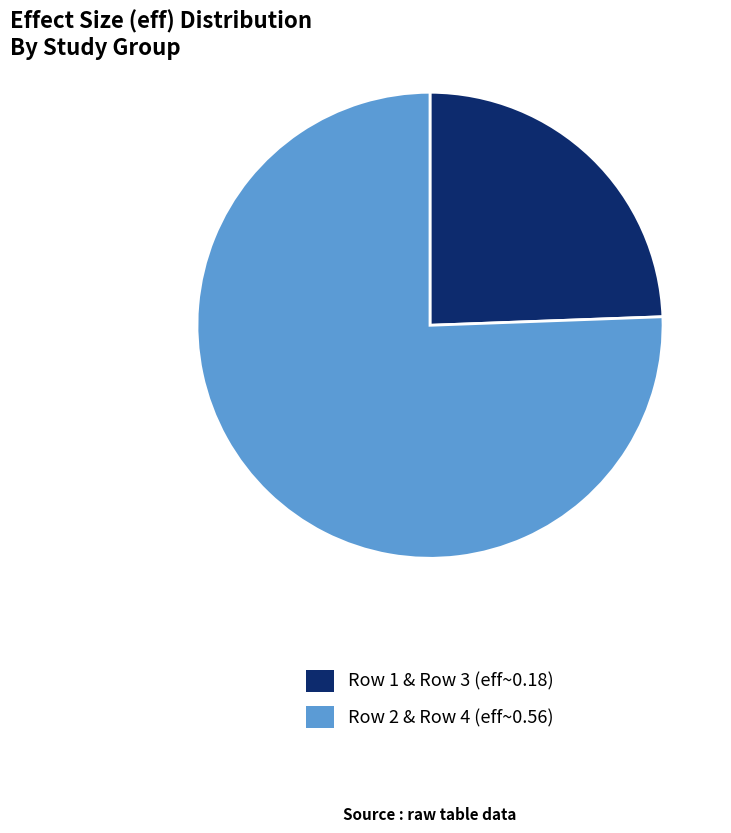

Is it true that Row 1 & Row 3 (eff~0.18) is 24% of the pie?

True